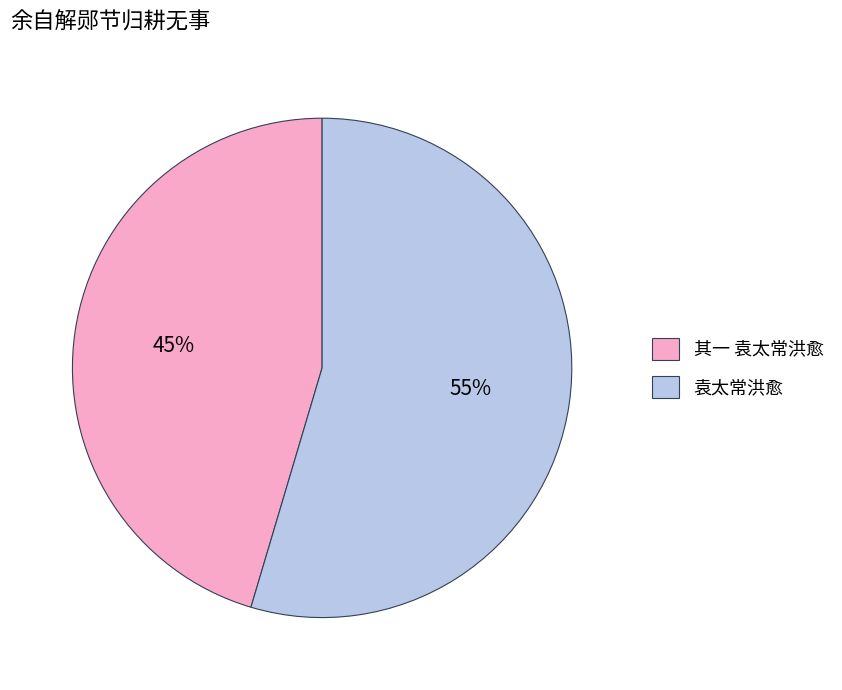

To the nearest percent, what is the average slice percentage?

50%